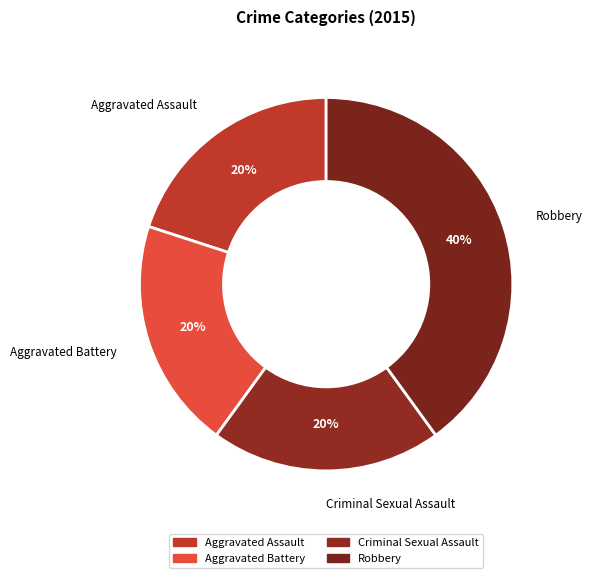

To the nearest percent, what percentage of the pie is Robbery?

40%